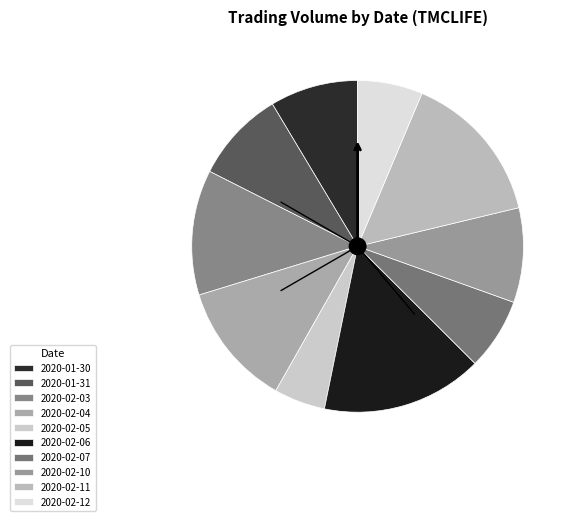

Is the sum of 2020-02-07 and 2020-02-05 greater than half?

No